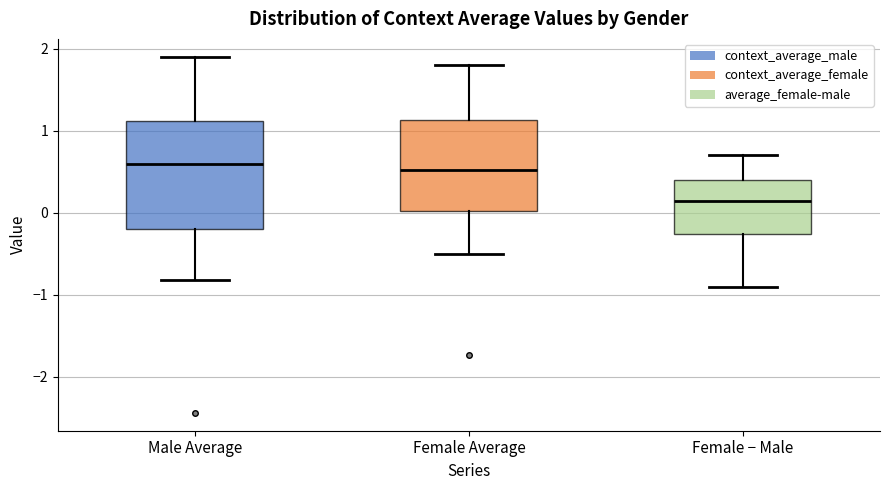

Reading left to right, read every box against the y-axis: the position of its median line, the range the box covers, and the ends of its whiskers. The values are not printed on the chart, so give them approximately, as read against the axis.

Male Average: median 0.6, box -0.2 to 1.1, whiskers -0.8 to 1.9
Female Average: median 0.5, box 0.0 to 1.1, whiskers -0.5 to 1.8
Female − Male: median 0.2, box -0.3 to 0.4, whiskers -0.9 to 0.7